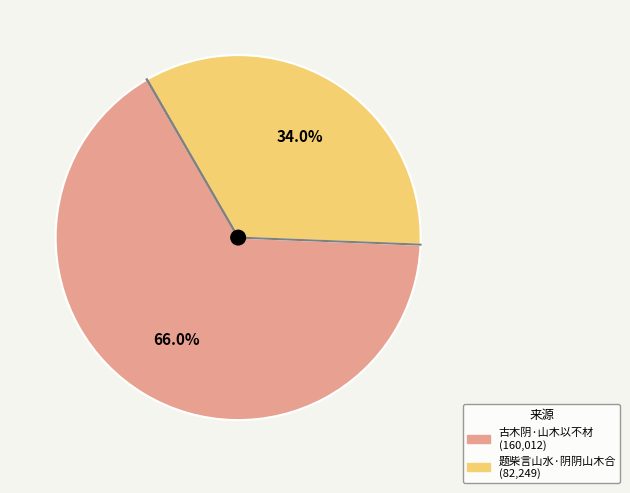

Between 古木阴·山木以不材 and 题柴言山水·阴阴山木合, which is larger?

古木阴·山木以不材